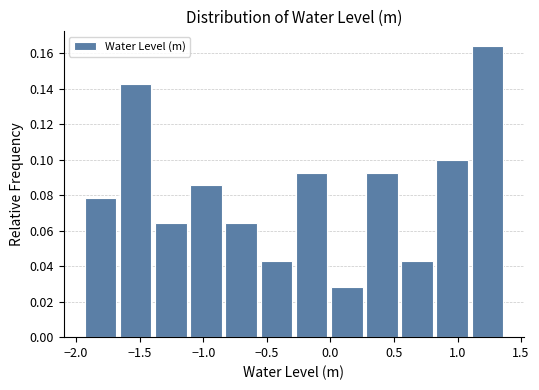

Reading left to right, transcribe this chart: for each bar, give the range it covers on the x-axis and its height. Neither the bar edges nor the heights are printed on the chart, so give them approximately, as read against the axes.

-1.95 to -1.65: 0.078
-1.65 to -1.40: 0.142
-1.40 to -1.10: 0.064
-1.10 to -0.85: 0.086
-0.85 to -0.55: 0.064
-0.55 to -0.25: 0.042
-0.25 to 0.00: 0.092
0.00 to 0.30: 0.028
0.30 to 0.55: 0.092
0.55 to 0.85: 0.042
0.85 to 1.10: 0.100
1.10 to 1.40: 0.164